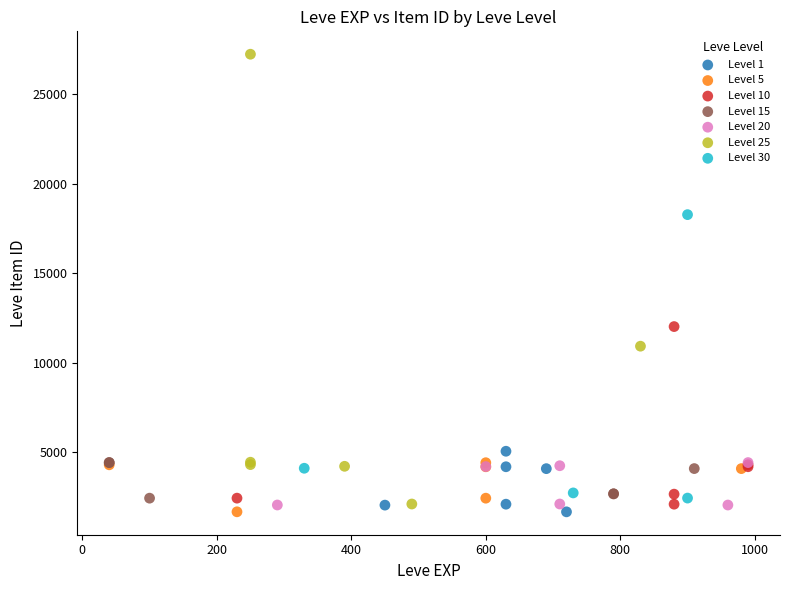

Which series has the widest spread of Y values?

Level 25